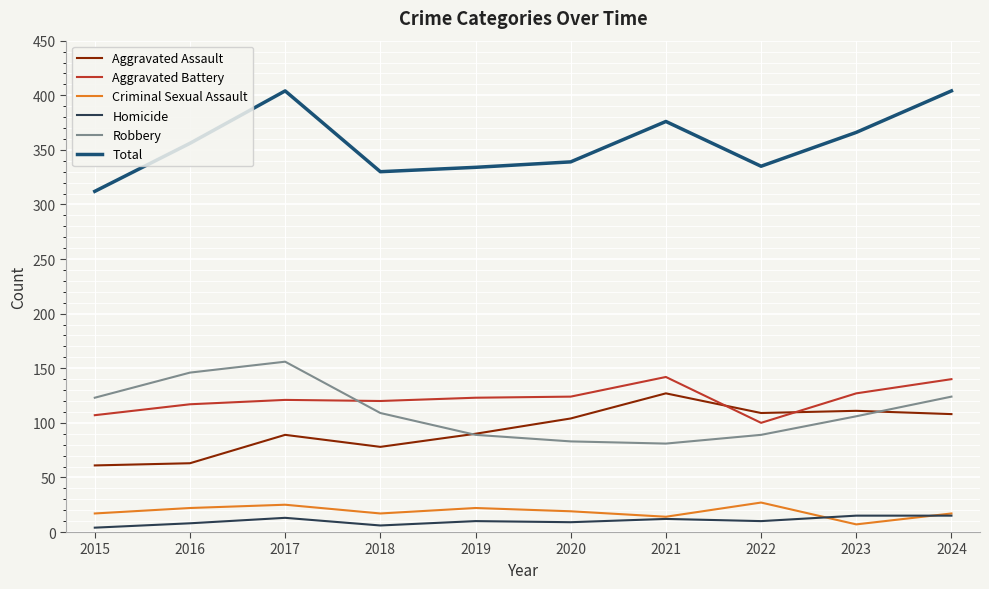

What is the difference between the second highest and minimum values in the Criminal Sexual Assault series?

18